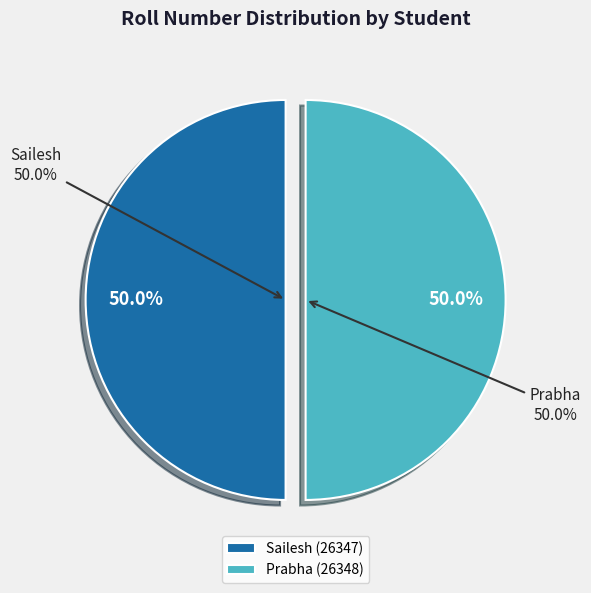

What is the smallest slice in the pie chart?

Sailesh